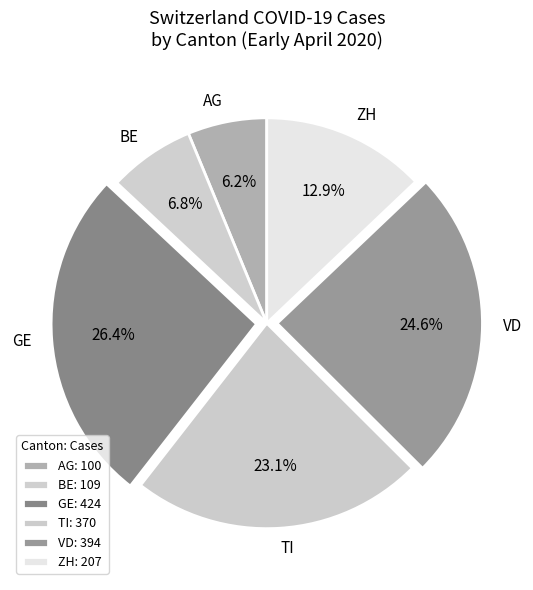

How many segments does this pie chart have?

6